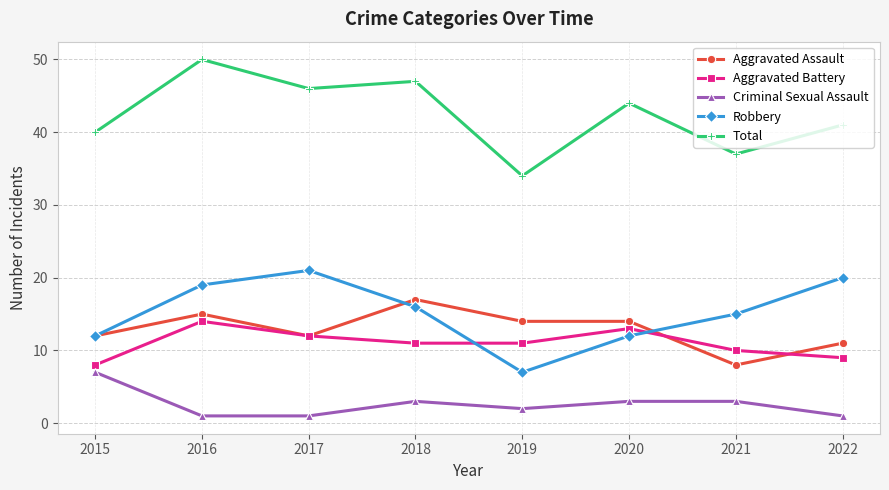

What is the spread (max minus min) of values at 2017?

45